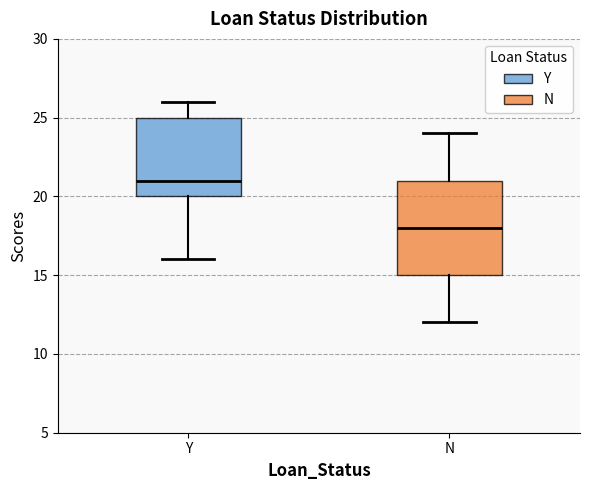

Which box's median line is the highest?

Y